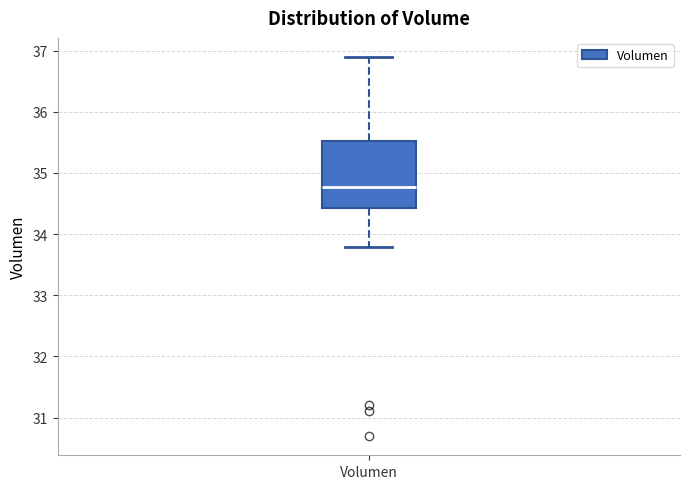

Read this box plot against the y-axis: the position of the median line, the range covered by the box, and the ends of both whiskers. The values are not printed on the chart, so give them approximately, as read against the axis.

median 34.8, box 34.4 to 35.5, whiskers 33.8 to 36.9